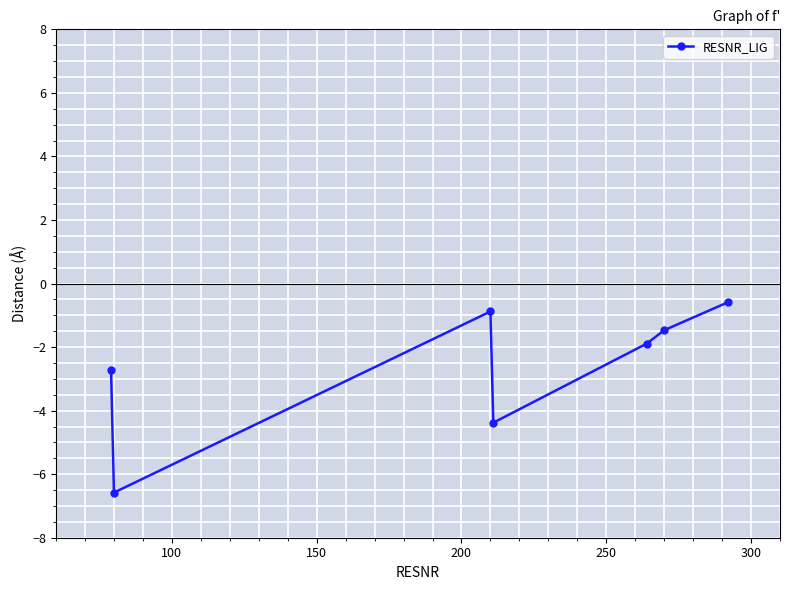

What is the value of the 5th point from the left?

-1.9